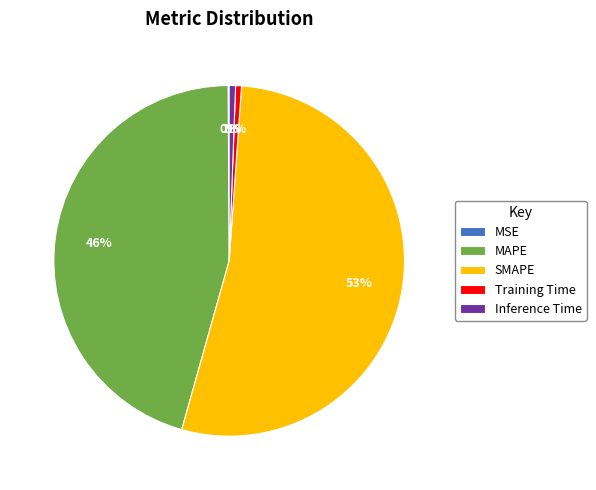

True or false: MAPE accounts for 35% of the total.

False